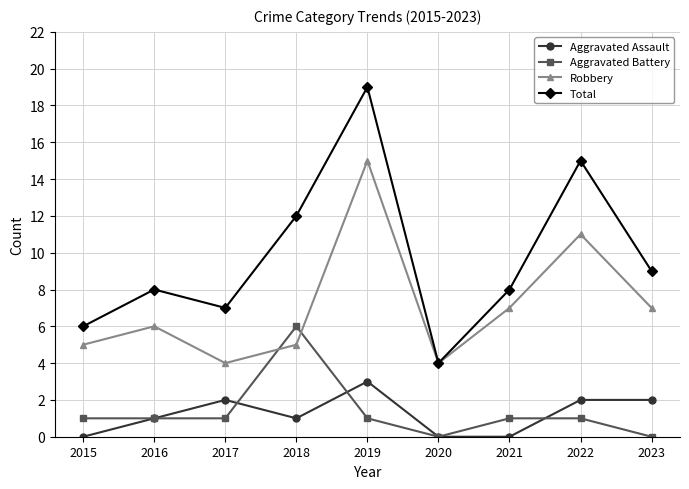

True or false: Total has more than 2 interior local peaks.

True